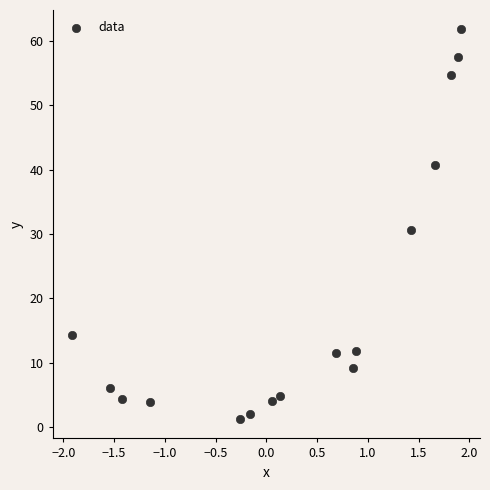

What is the range of Y values (max minus min)?

60.4